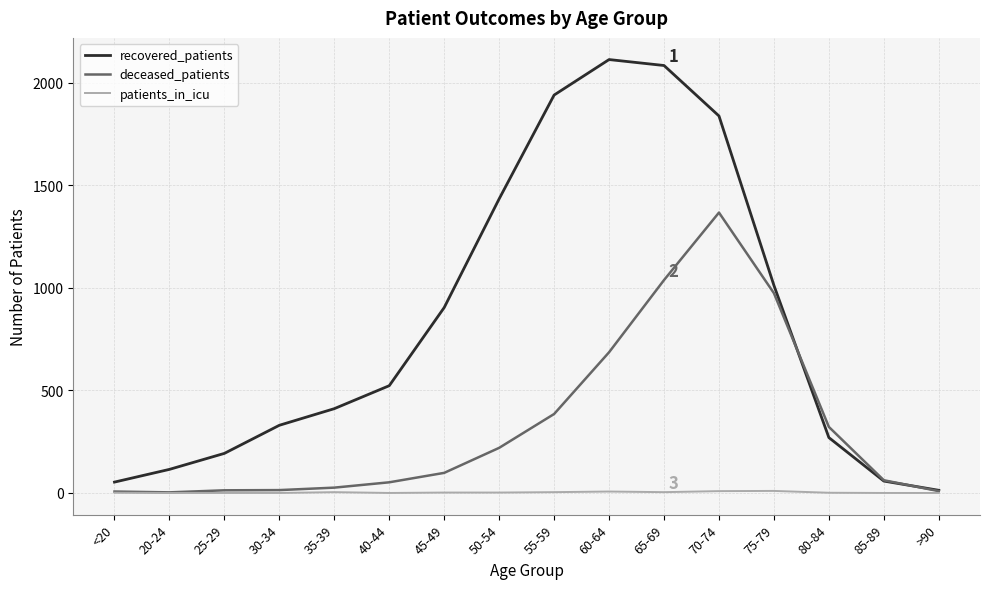

What is the difference between the maximum and minimum values in the deceased_patients series?

1364